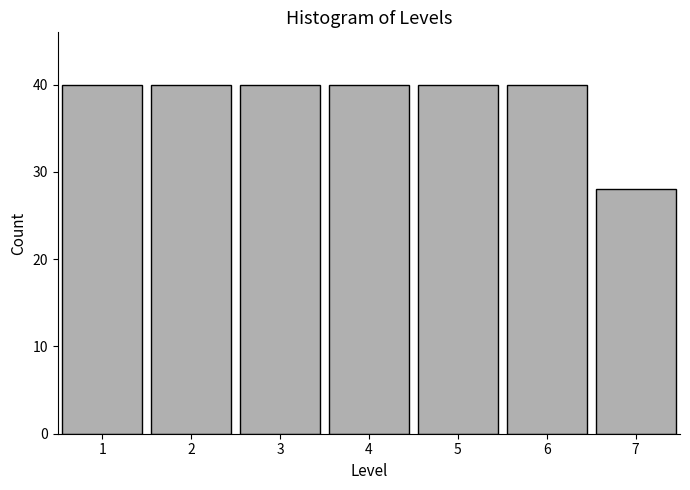

Reading left to right, list all the values displayed in this chart.

40	40	40	40	40	40	28